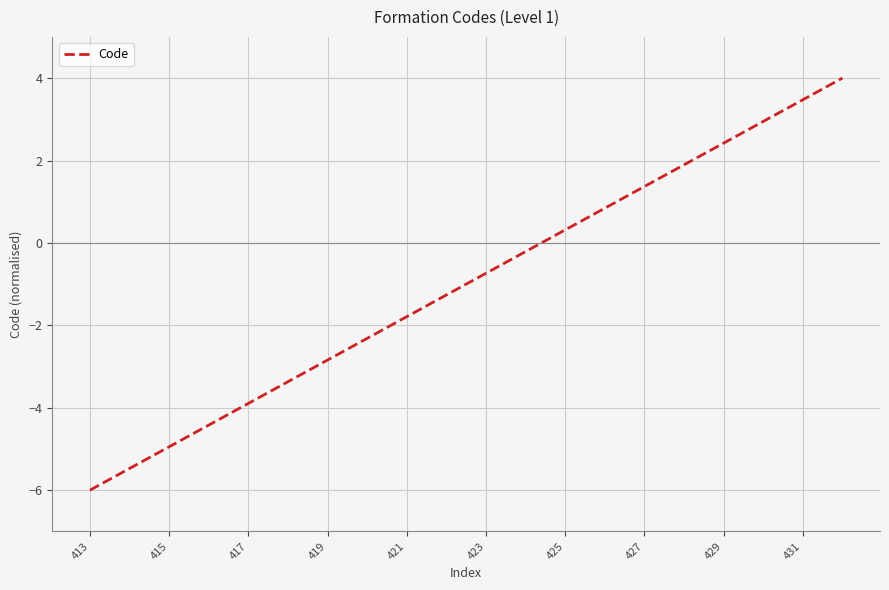

What is the minimum value shown in the chart?

-6.0